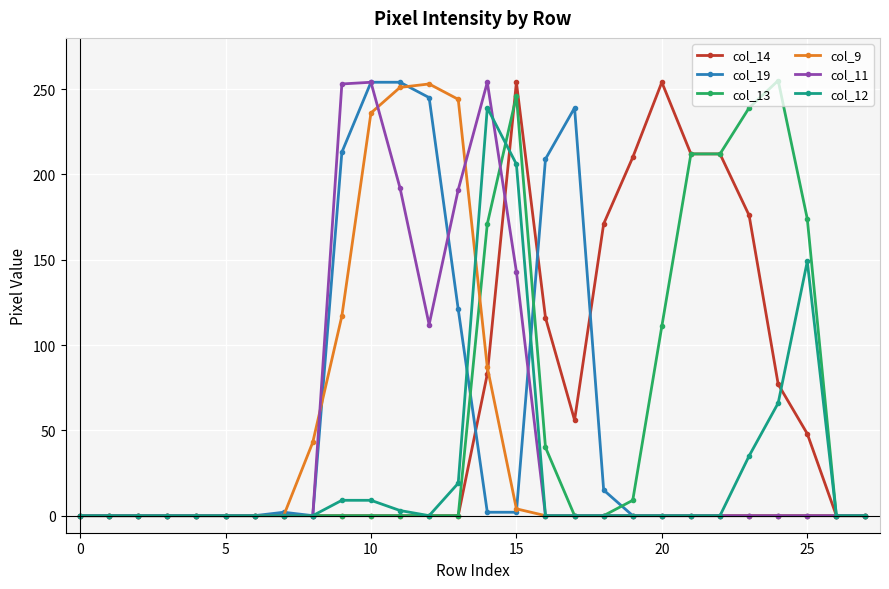

How many categories are shown in the chart?

28